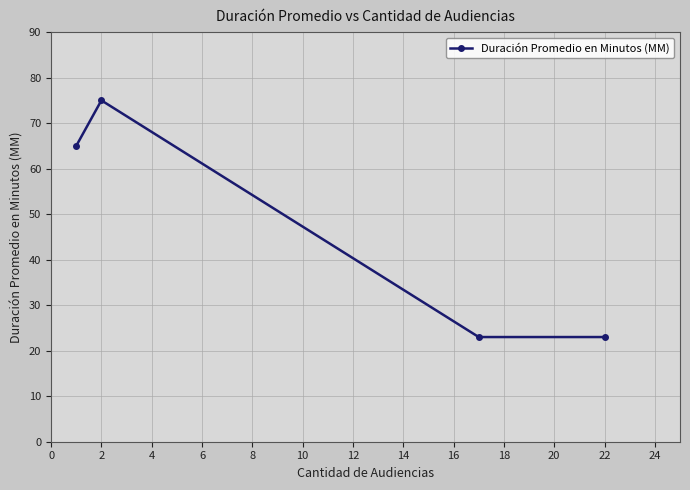

What is the difference between the second highest and minimum values?

42